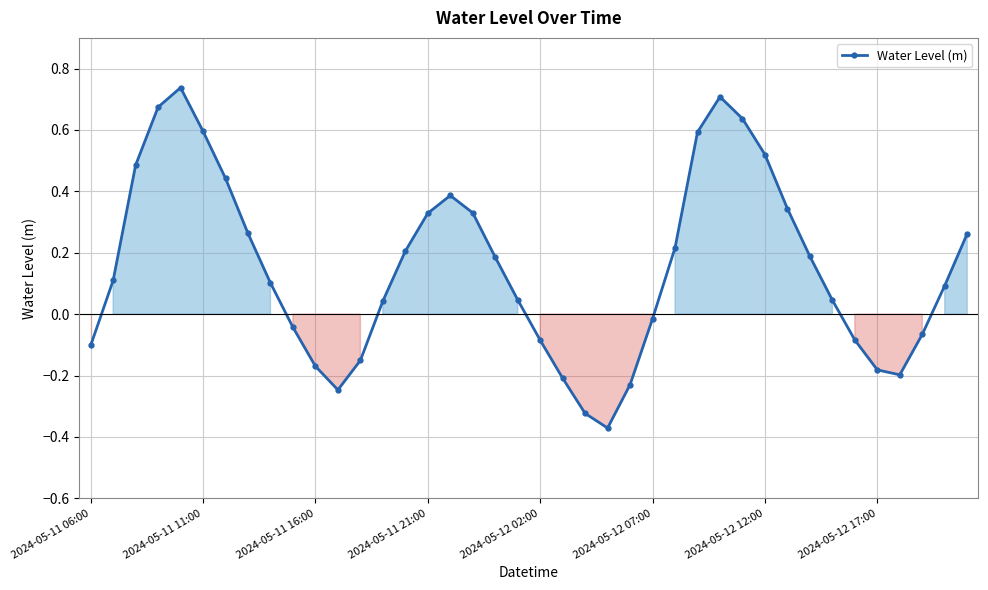

What is the difference between the second highest and minimum values?

1.1